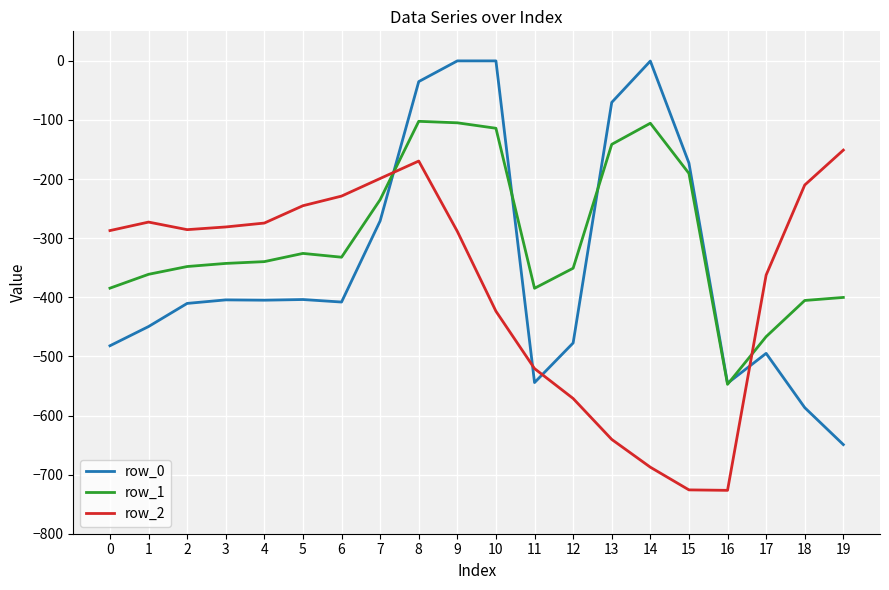

What is the lowest value of the row_0 series?

-649.2